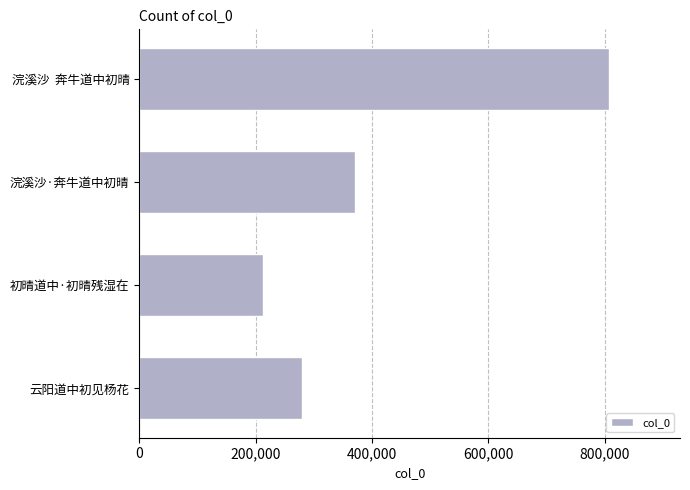

Reading top to bottom, list all the values displayed in this chart.

808161	370967	213042	279995